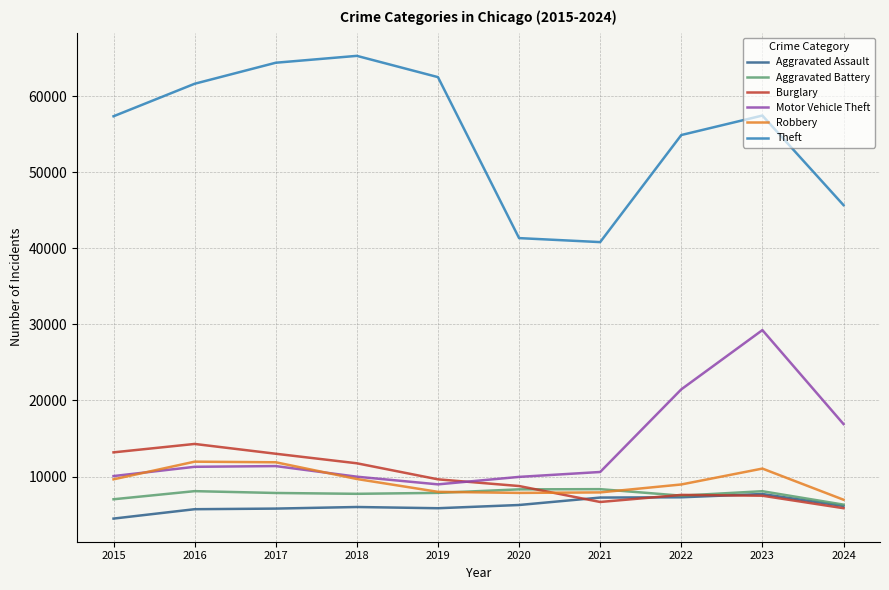

Which series has the largest total across all categories?

Theft